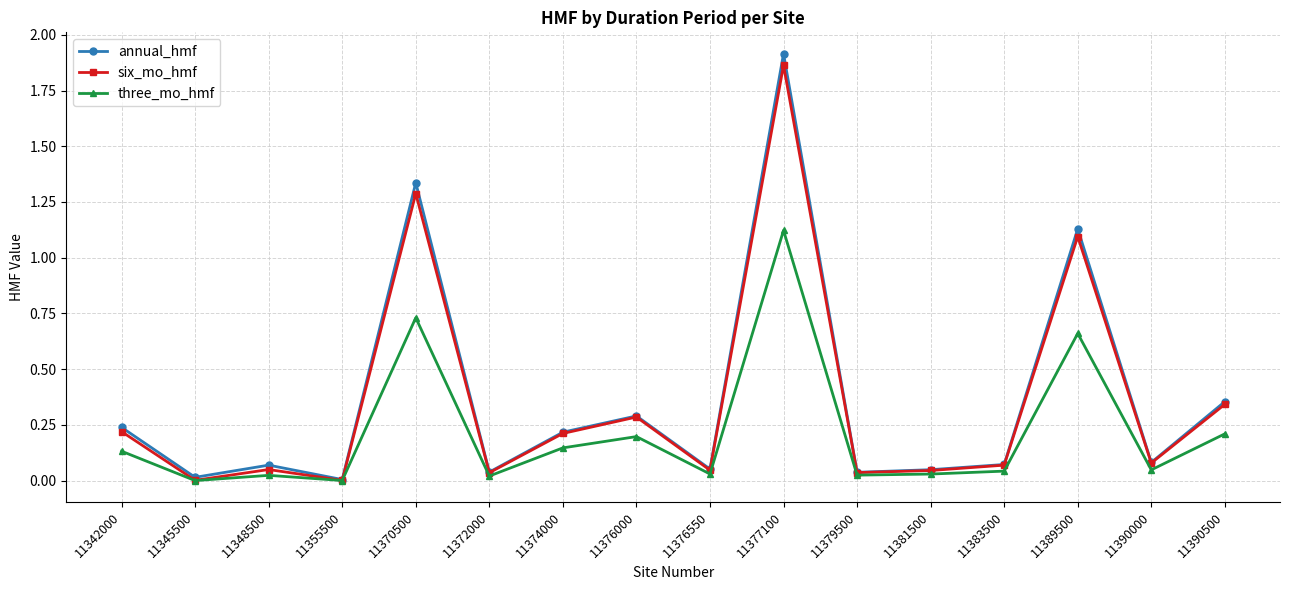

Which series has the largest range (max minus min)?

annual_hmf